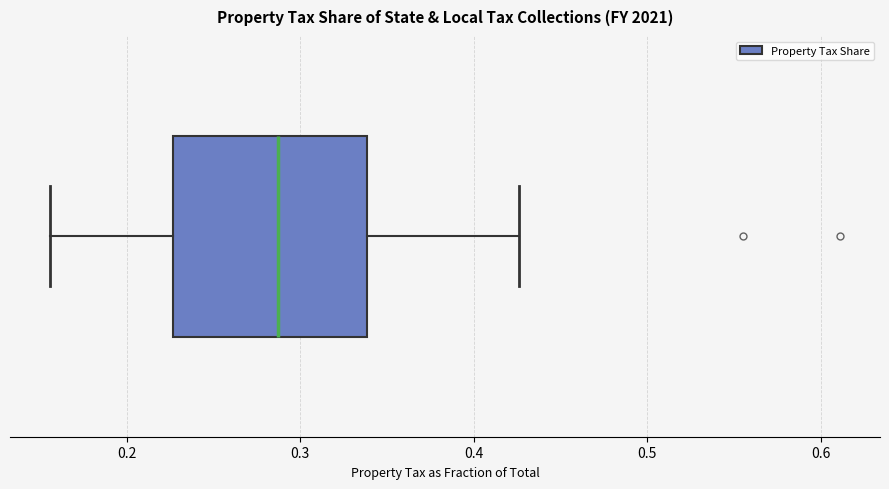

Read this box plot against the x-axis: the position of the median line, the range covered by the box, and the ends of both whiskers. The values are not printed on the chart, so give them approximately, as read against the axis.

median 0.29, box 0.23 to 0.34, whiskers 0.16 to 0.43